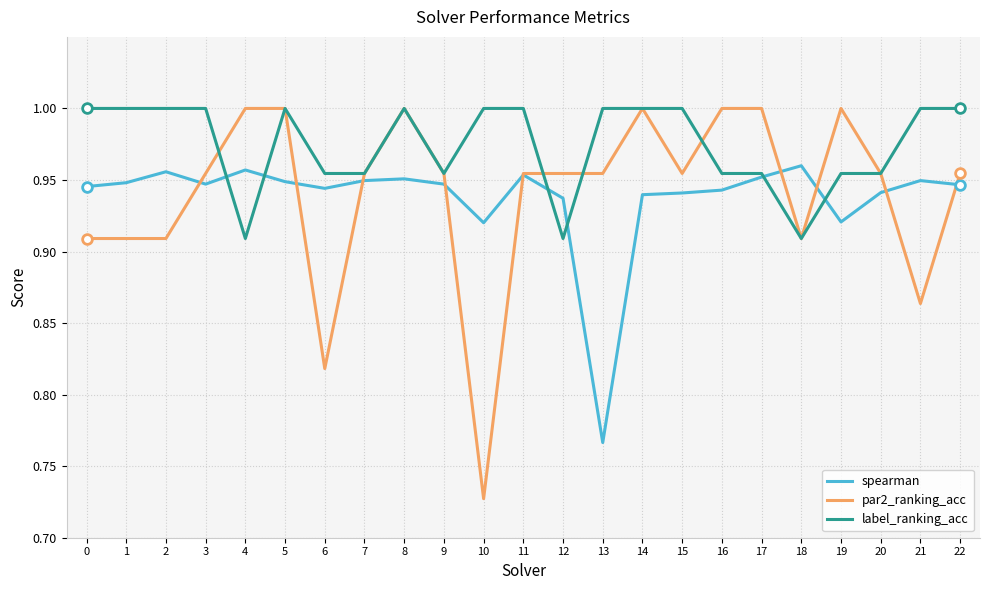

Between 1 and 18, which series saw the biggest shift?

label_ranking_acc